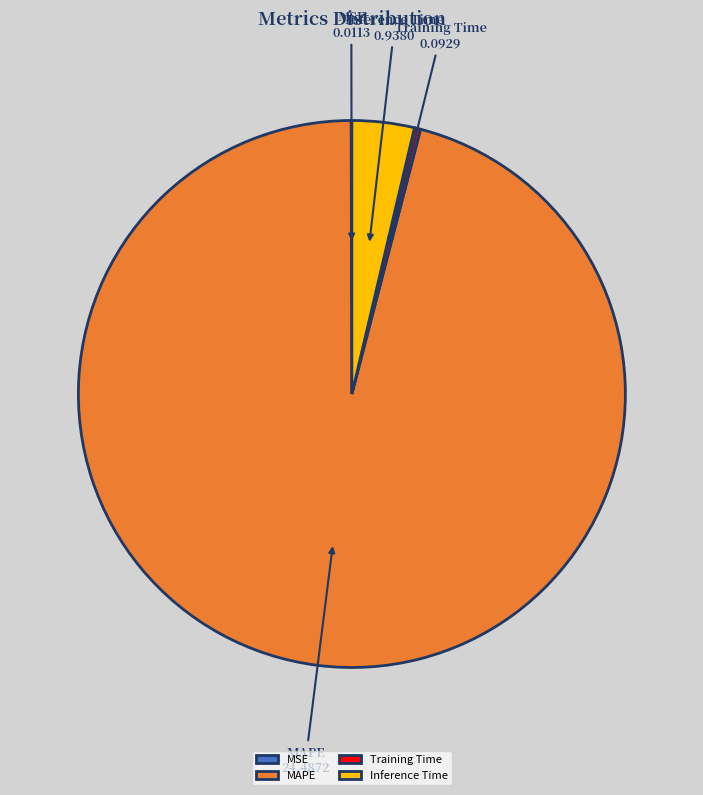

Does Inference Time account for over 50% of the chart?

No